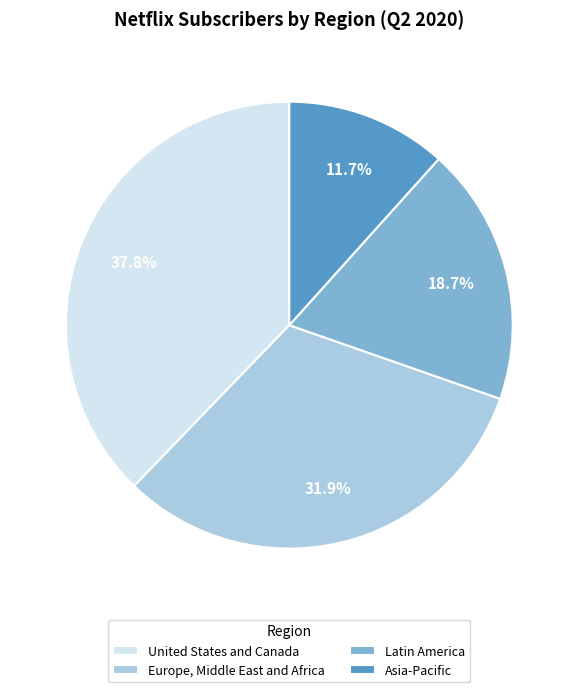

To the nearest percent, what is the difference between the Latin America and Europe, Middle East and Africa slice percentages?

13%